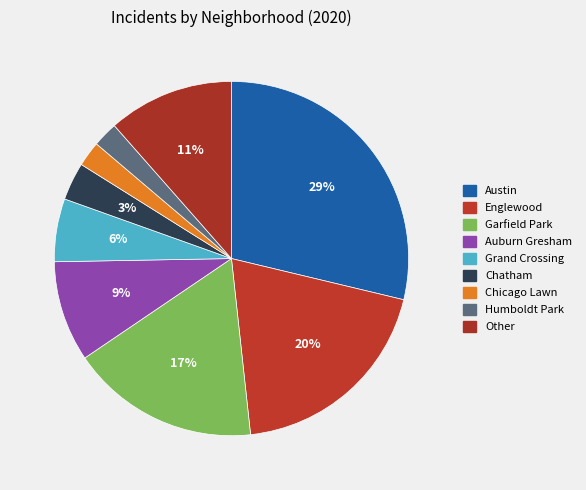

Count the number of slices in the pie.

9